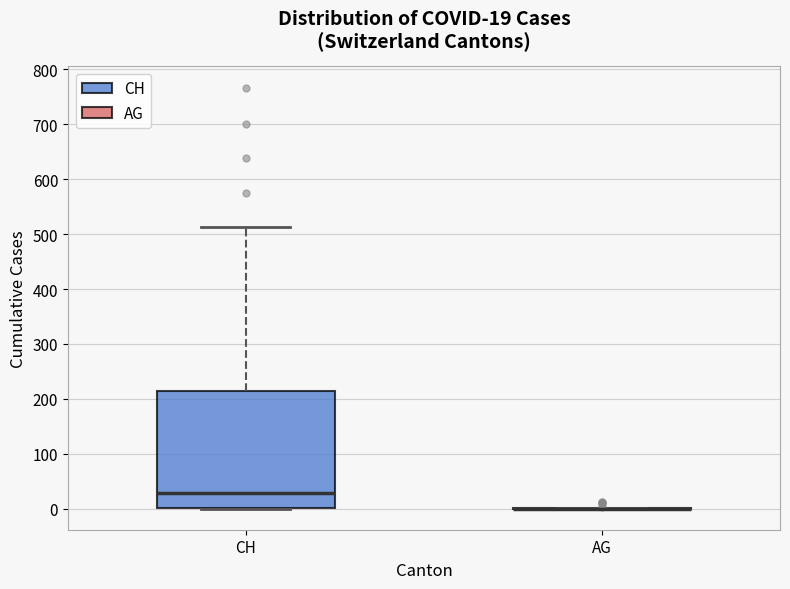

Which box is the tallest, from its lower edge to its upper edge?

CH